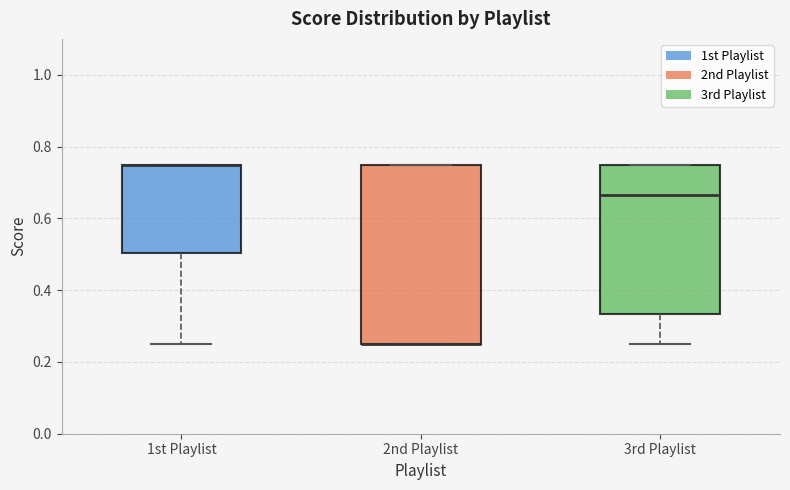

Reading left to right, transcribe this box plot: for each box, give where its median line is, the range the box spans, and where its two whiskers end, as read against the y-axis. The values are not printed on the chart, so give them approximately, as read against the axis.

1st Playlist: median 0.76 (drawn on the box's upper edge), box 0.50 to 0.76, whiskers 0.26 to 0.76
2nd Playlist: median 0.26 (drawn on the box's lower edge), box 0.26 to 0.76, whiskers 0.26 to 0.76
3rd Playlist: median 0.66, box 0.34 to 0.76, whiskers 0.26 to 0.76